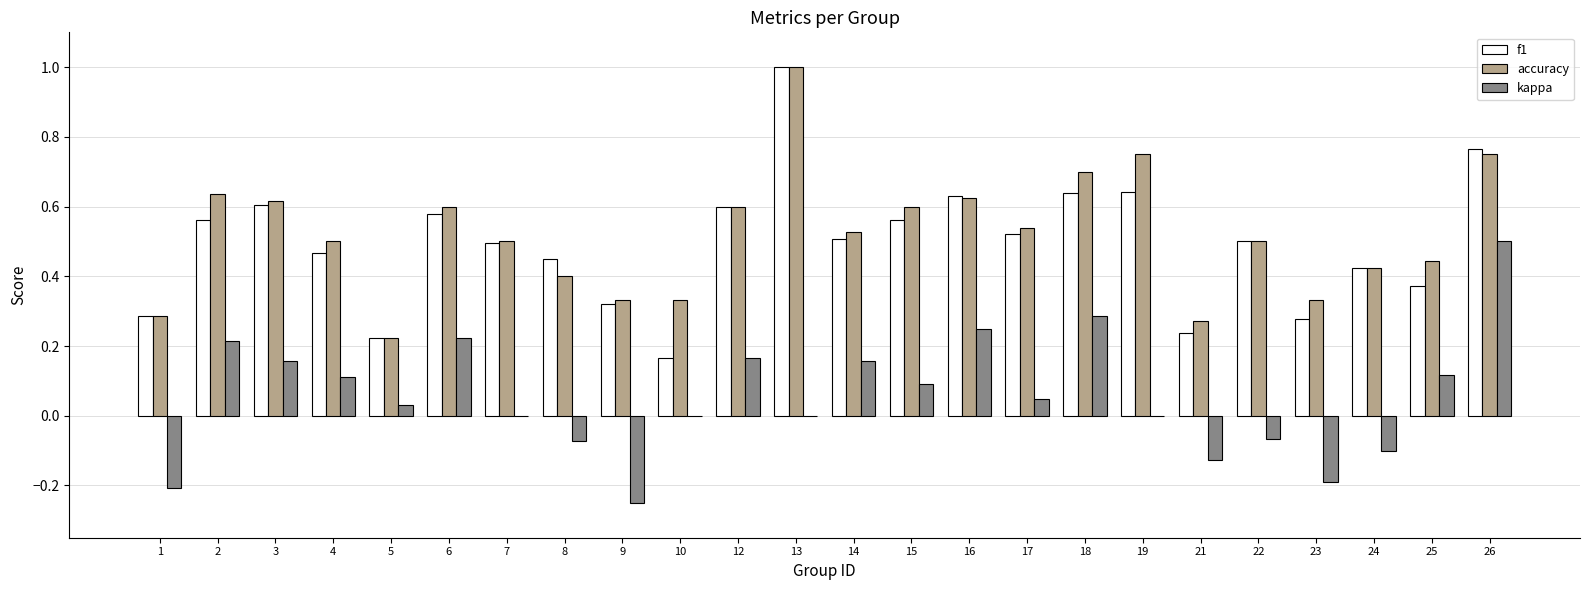

What is the greatest value displayed?

1.0